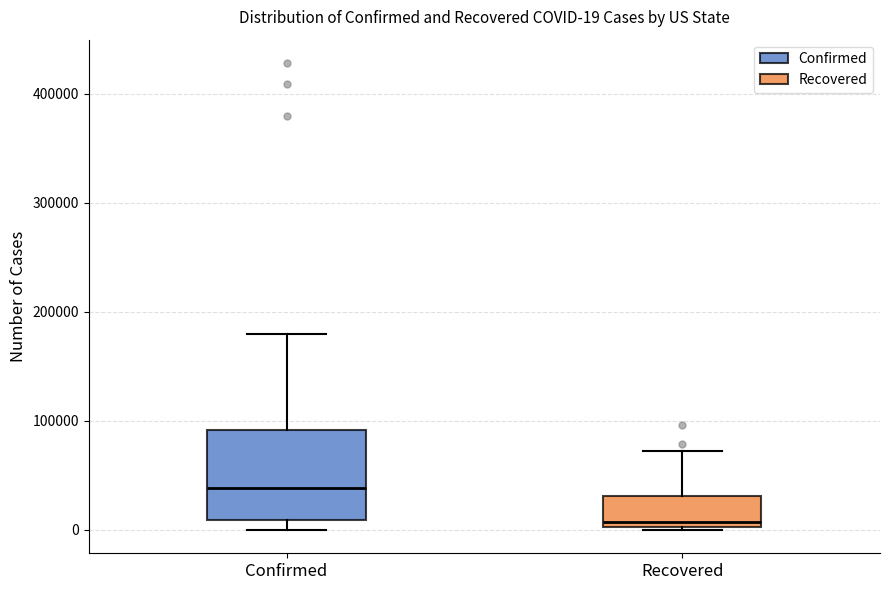

Comparing the boxes themselves (not the whiskers), which one is the tallest?

Confirmed